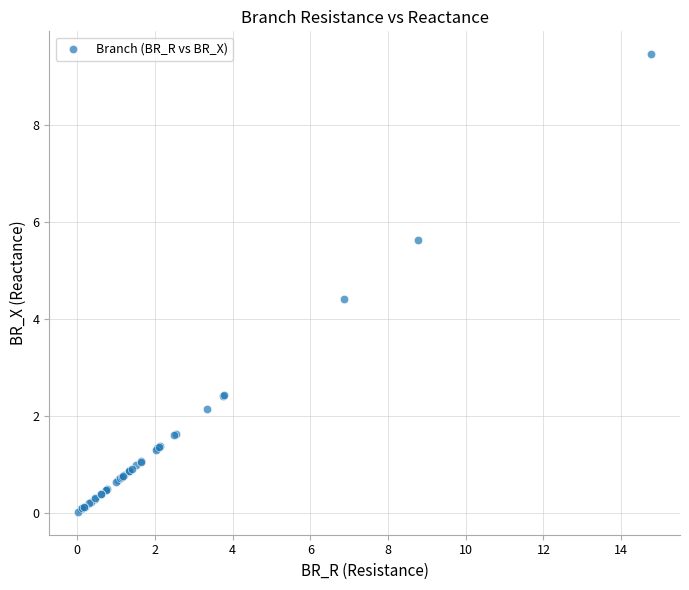

What Y value in the scatter plot is closest to 4?

4.4